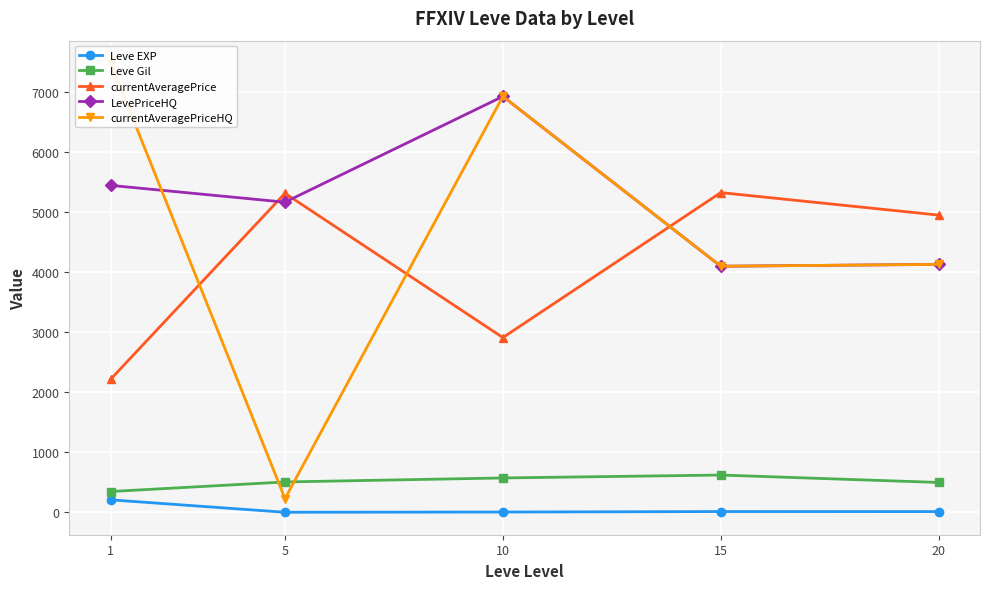

The currentAveragePriceHQ series shows 7482.0 at 1. True or false?

True